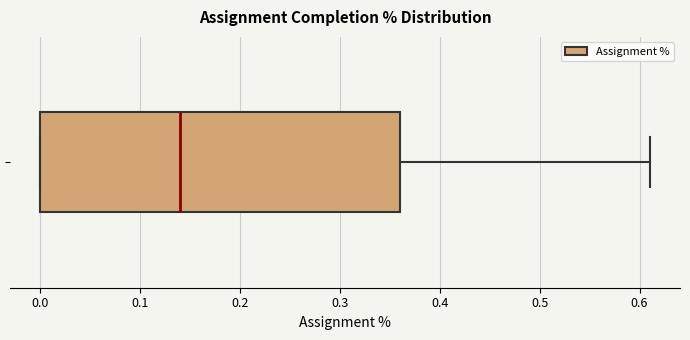

Transcribe this box plot: give where the median line is, the range the box spans, and where the two whiskers end, as read against the x-axis. The values are not printed on the chart, so give them approximately, as read against the axis.

median 0.14, box 0.00 to 0.36, whiskers 0.00 to 0.61